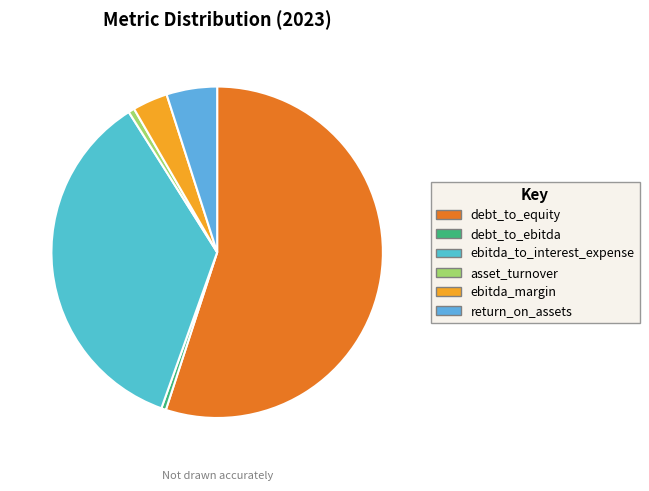

Which slice represents more than half of the pie?

debt_to_equity